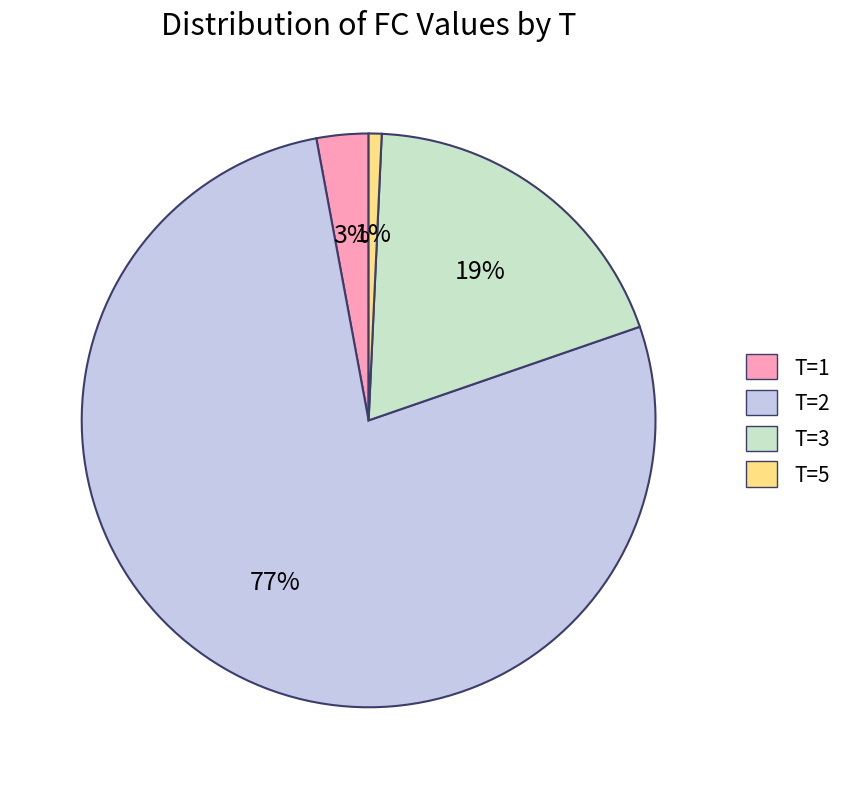

Is it true that T=3 is 32% of the pie?

False